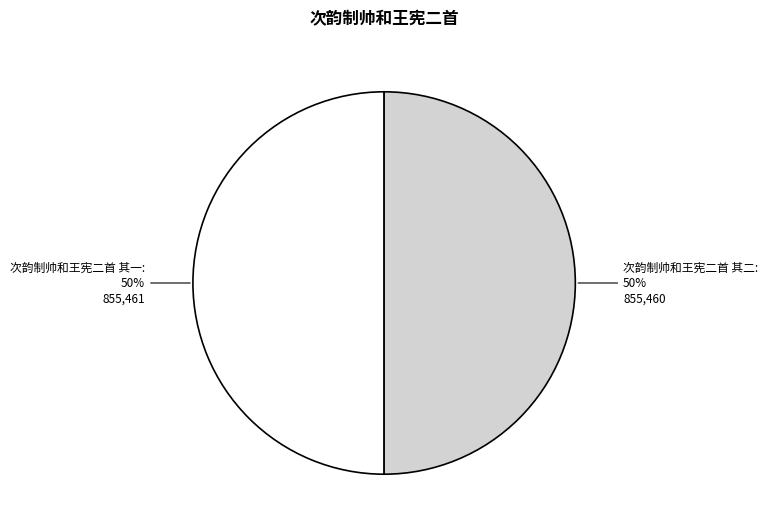

To the nearest percent, what is the average slice percentage?

50%